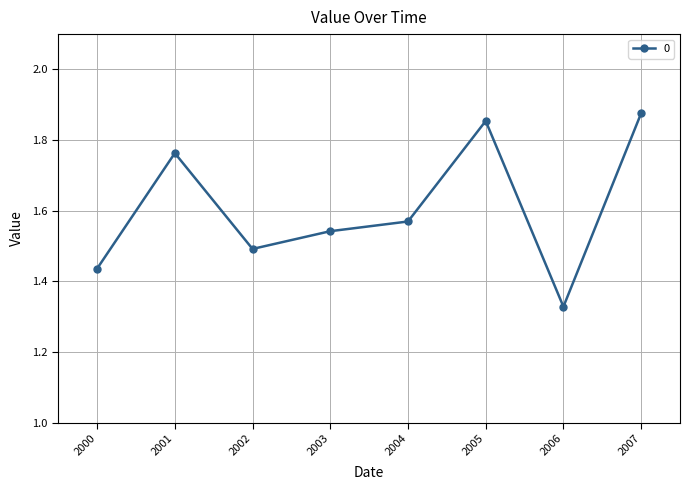

What is the difference between the maximum and minimum values?

0.5